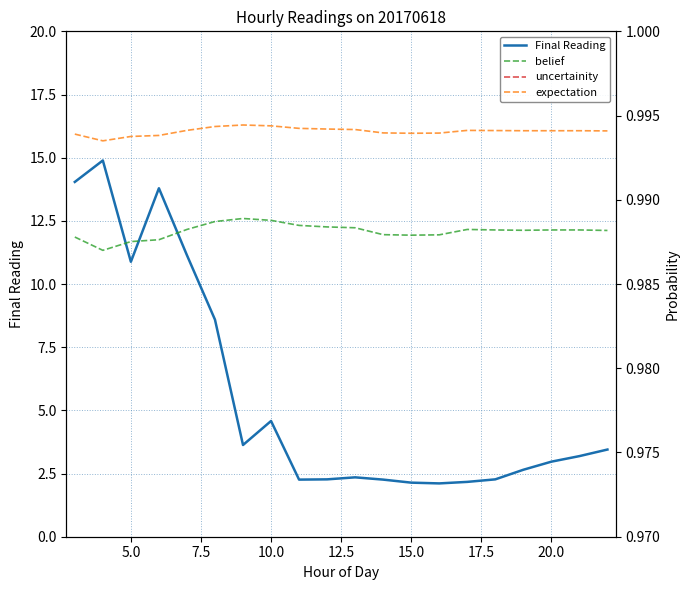

True or false: uncertainity and Final Reading cross at least once.

False